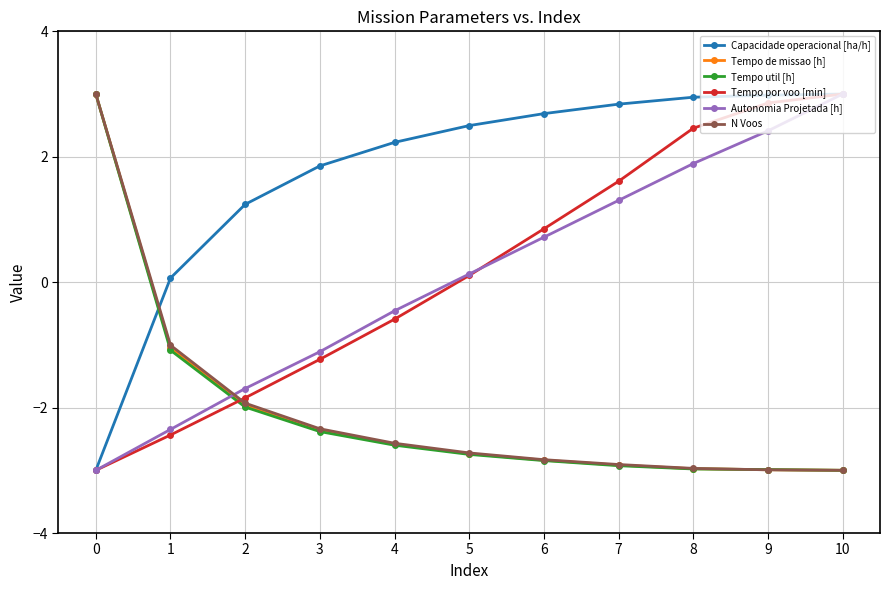

What is the difference between the highest and lowest values at 7?

5.8